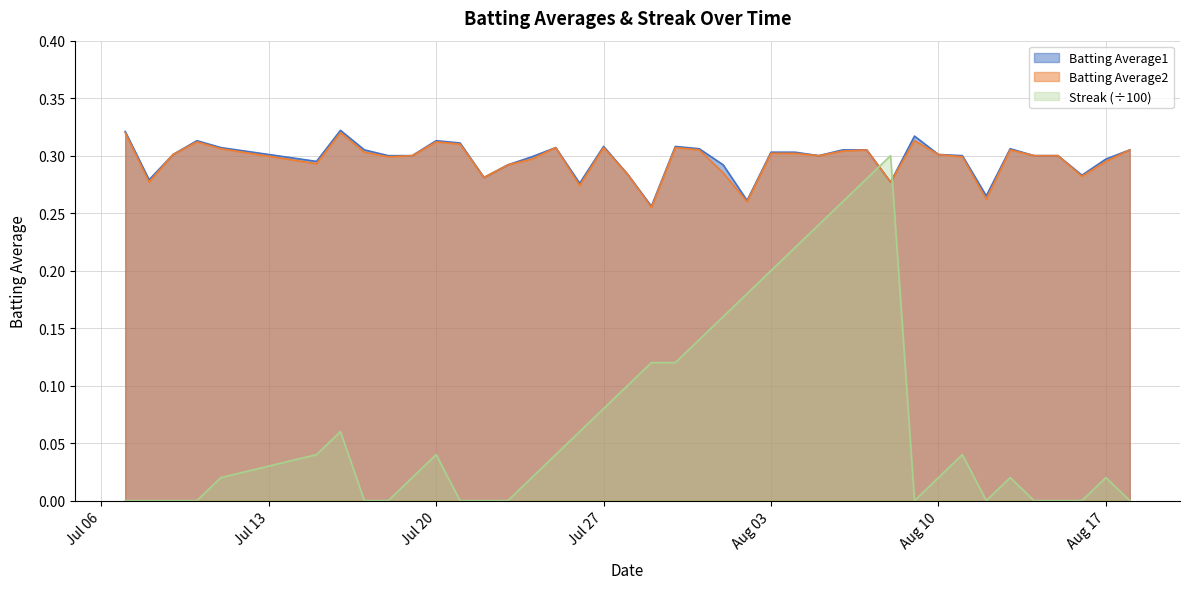

How many lines are shown in the chart?

3